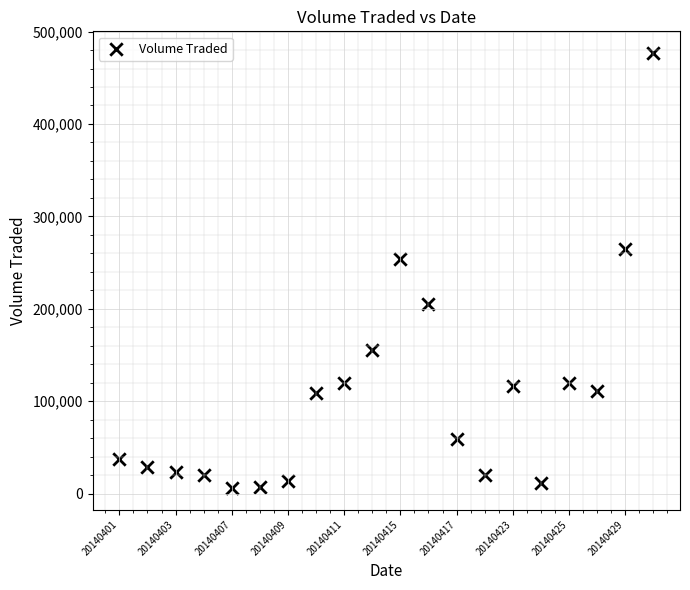

What is the range of Y values (max minus min)?

470600